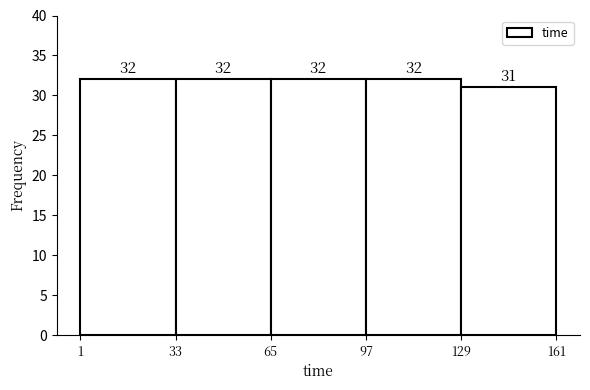

What is the height of the bar covering 65 to 97 on the x-axis?

32